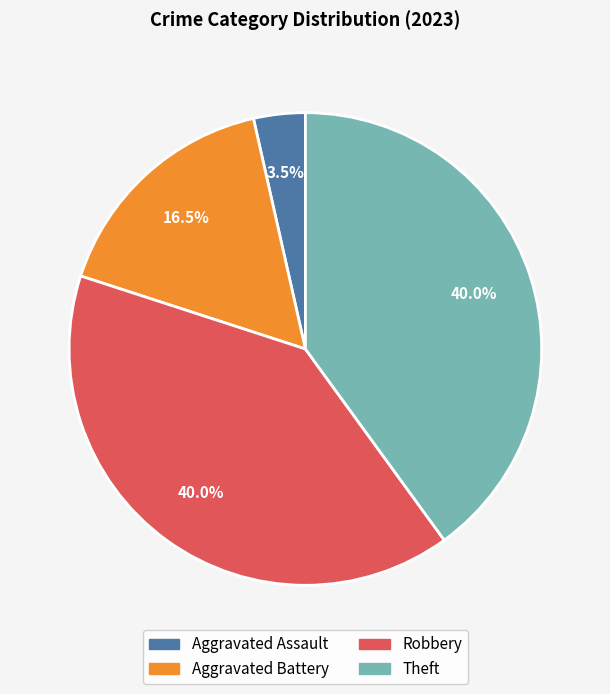

To the nearest percent, what is the difference between the Theft and Aggravated Battery slice percentages?

24%